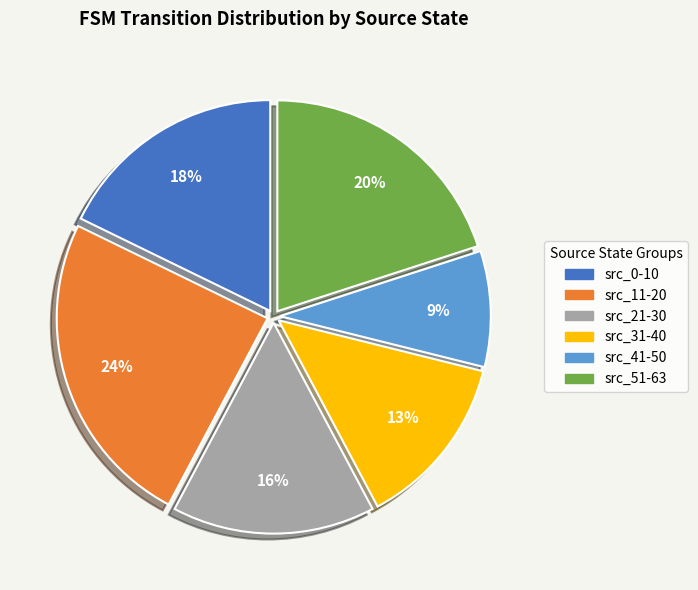

What is the smallest slice in the pie chart?

src_41-50